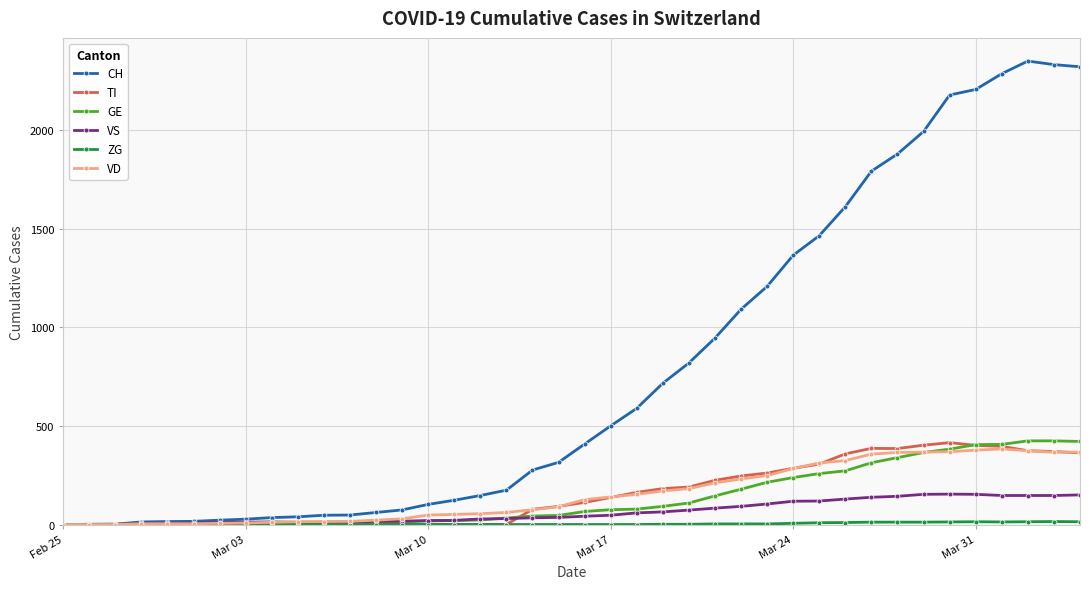

True or false: TI has more than 0 points higher than both neighbors.

True